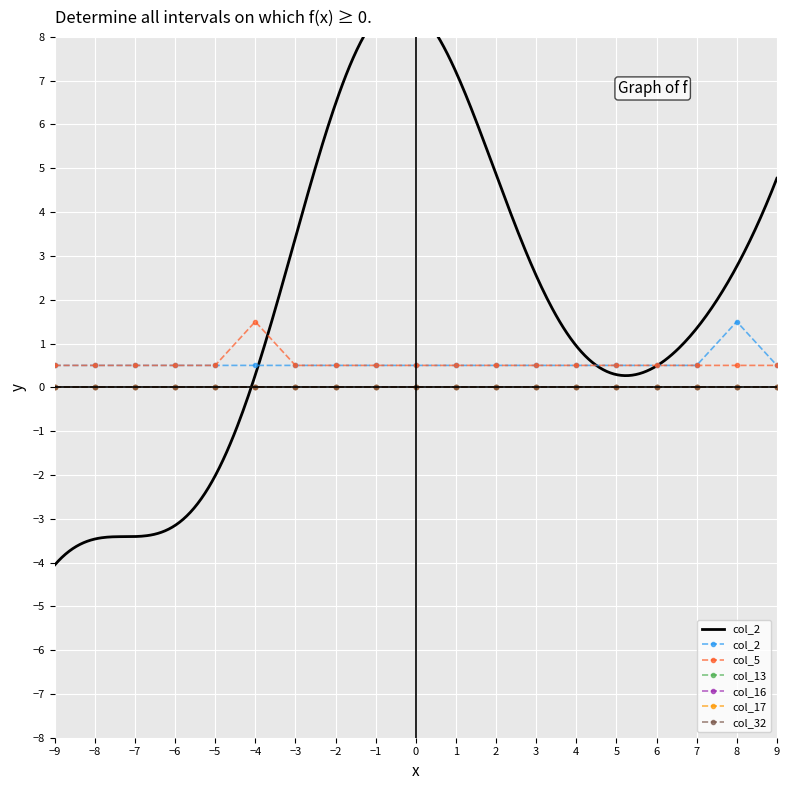

List the series in order of their peak value, lowest first.

col_13, col_16, col_17, col_32, col_2, col_5